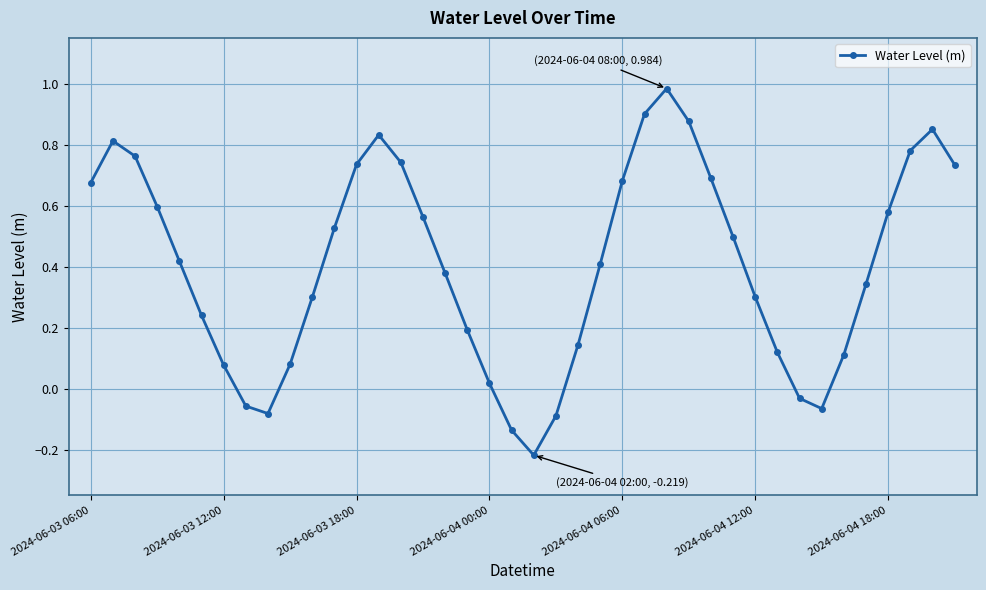

What is the difference between the maximum and minimum values?

1.2